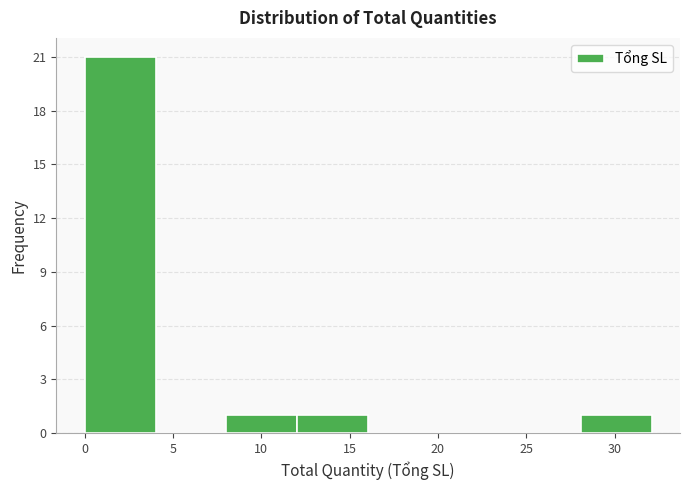

Reading left to right, transcribe this chart: for each bar, give the range it covers on the x-axis and its height. Neither the bar edges nor the heights are printed on the chart, so give them approximately, as read against the axes.

0 to 4: 21
4 to 8: 0
8 to 12: 1
12 to 16: 1
16 to 20: 0
20 to 24: 0
24 to 28: 0
28 to 32: 1